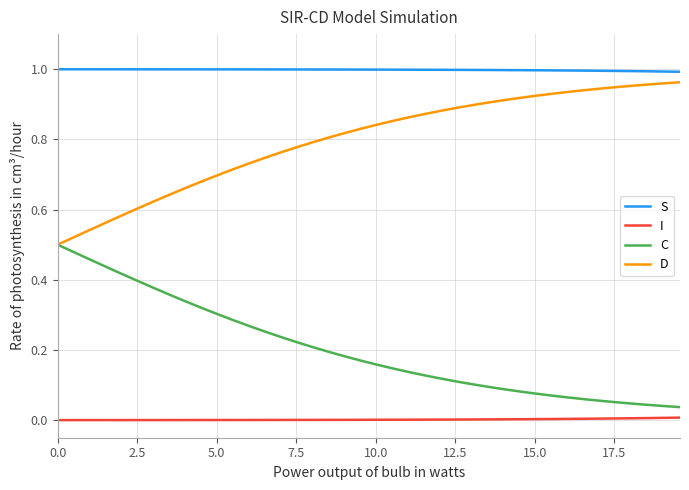

True or false: D and S intersect in this chart.

False